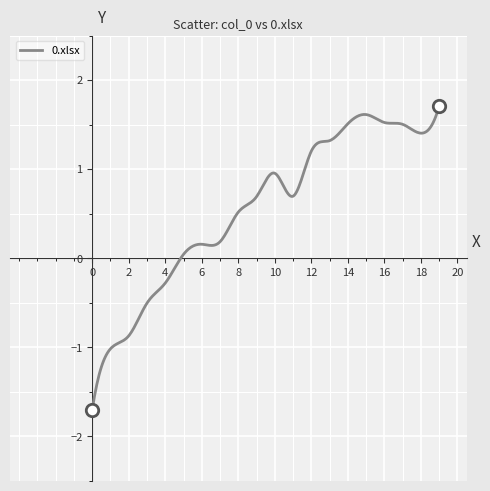

What is the minimum value shown in the chart?

-1.7